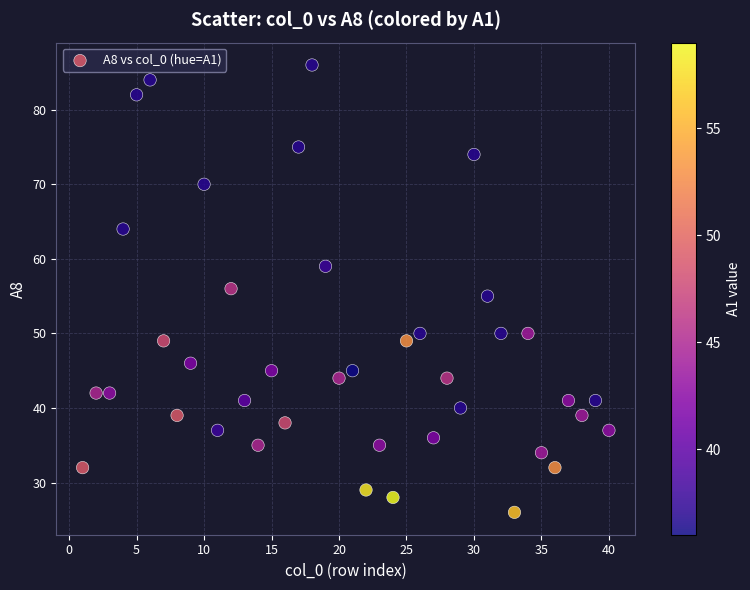

What is the range of X values (max minus min)?

39